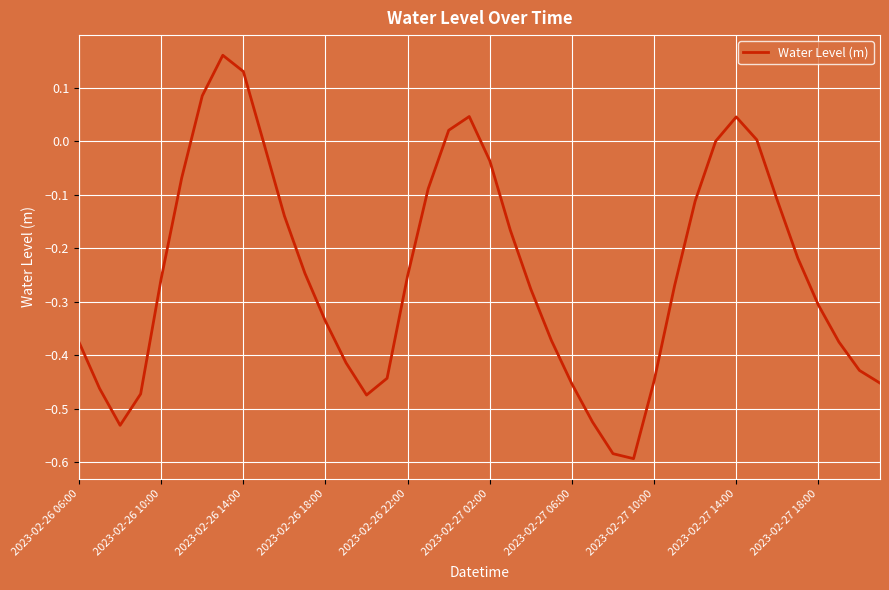

How many points are lower than both their immediate neighbors (excluding endpoints)?

3